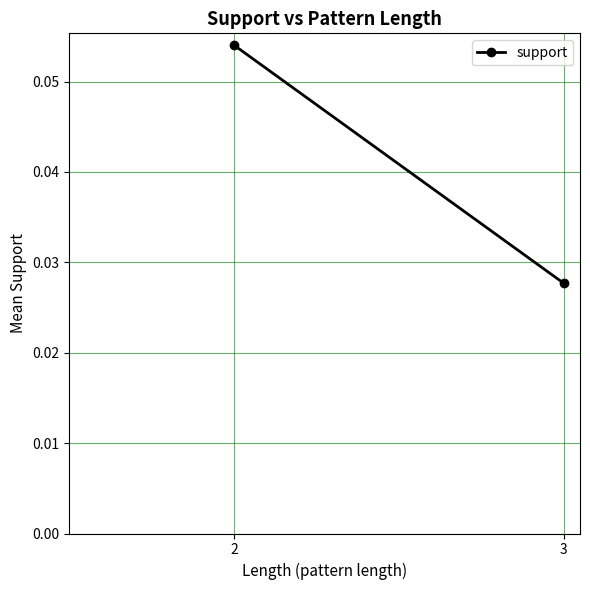

Reading left to right, transcribe all the data shown in this chart.

2=0.1	3=0.0